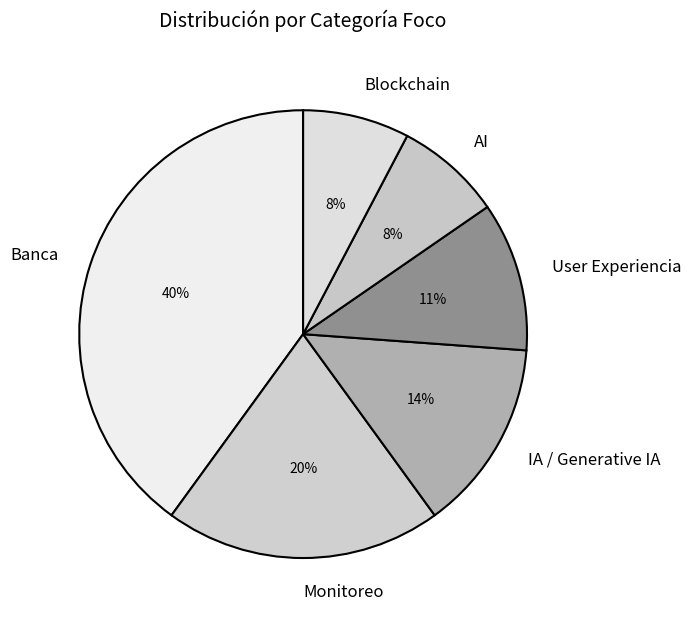

Is it true that Blockchain is 8% of the pie?

True